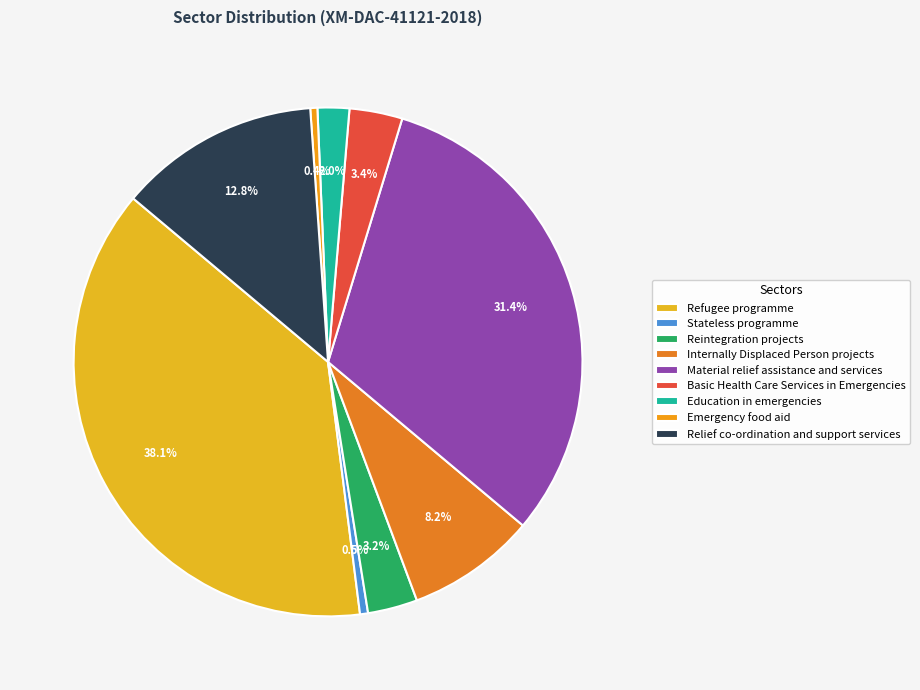

Rank the categories by value from highest to lowest.

Refugee programme, Material relief assistance and services, Relief co-ordination and support services, Internally Displaced Person projects, Basic Health Care Services in Emergencies, Reintegration projects, Education in emergencies, Stateless programme, Emergency food aid